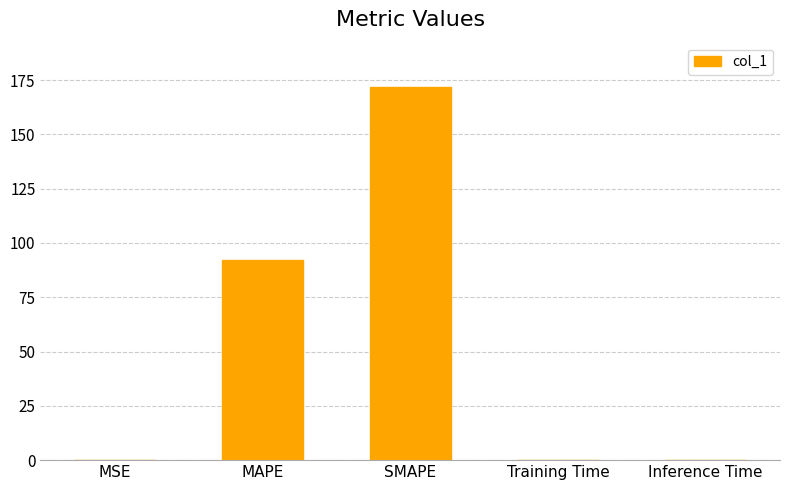

Between SMAPE and Inference Time, which is larger?

SMAPE